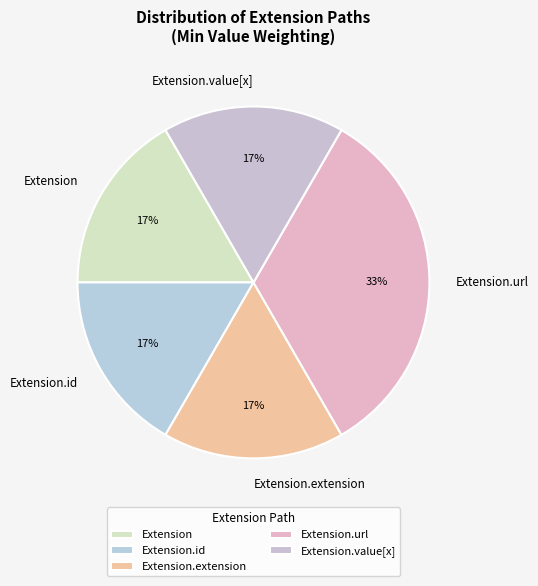

Is Extension.extension the majority of the pie?

No